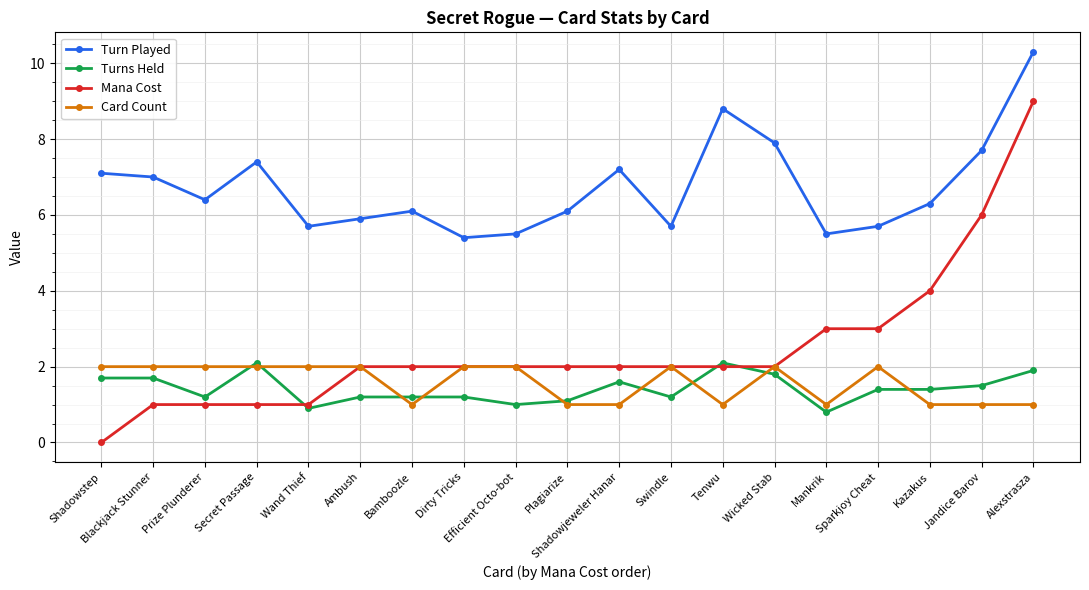

Which series has the widest spread of values?

Mana Cost